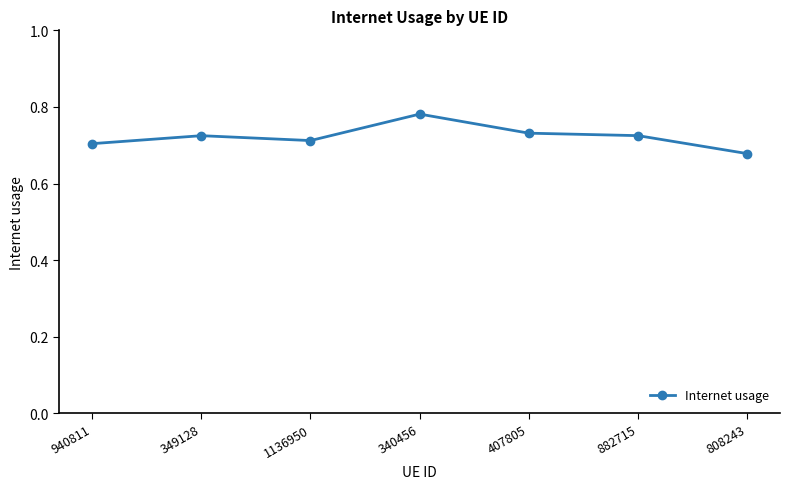

Where is the data nearest to the value 0?

808243